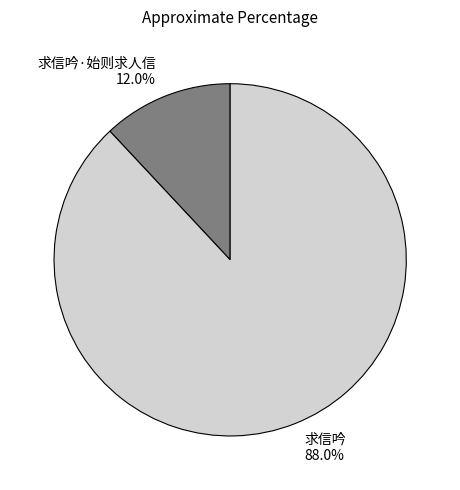

Which slice is the largest?

求信吟